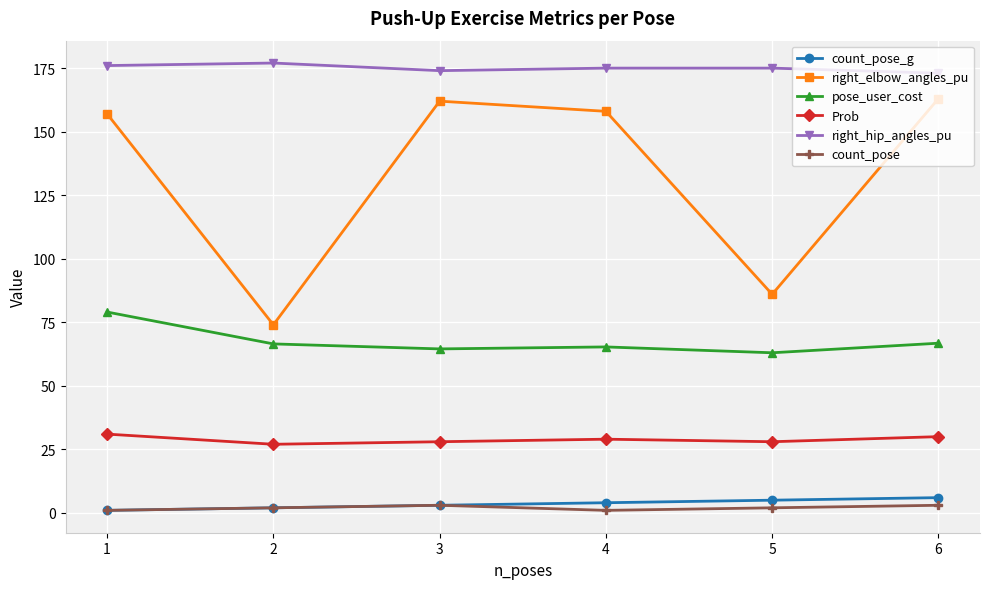

Which series has the largest range (max minus min)?

right_elbow_angles_pu